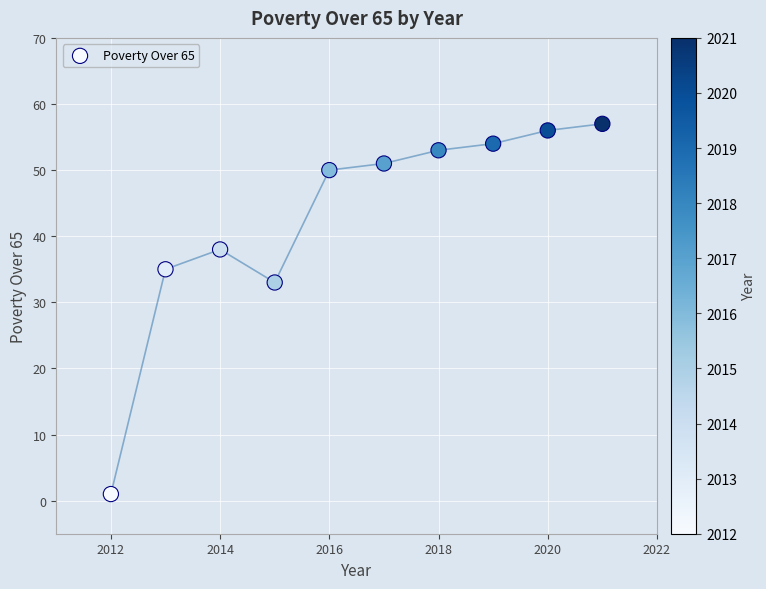

What Y value in the scatter plot is closest to 29?

33